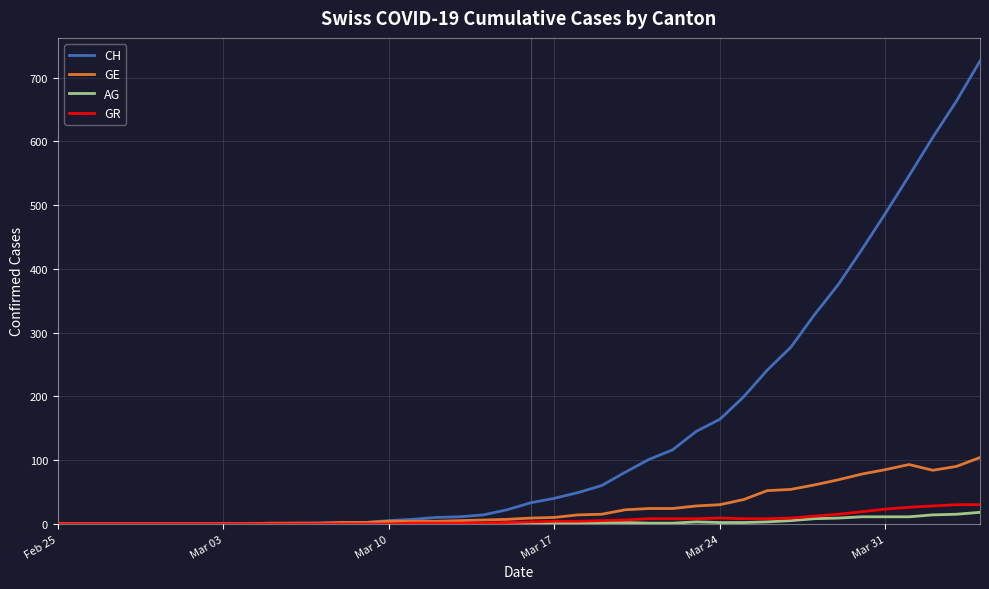

List the series in order of their peak value, lowest first.

AG, GR, GE, CH